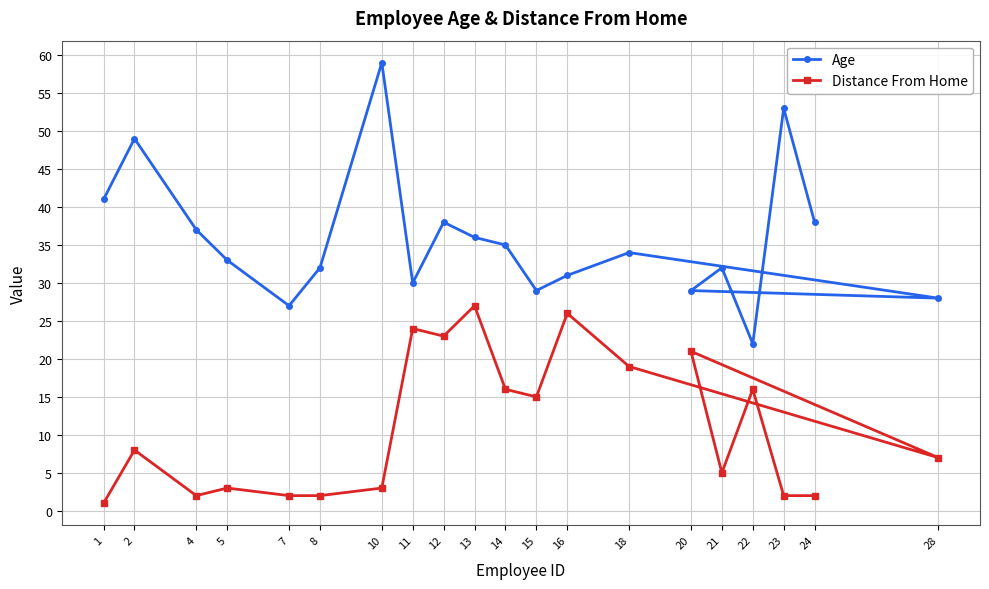

How many categories are shown in the chart?

20